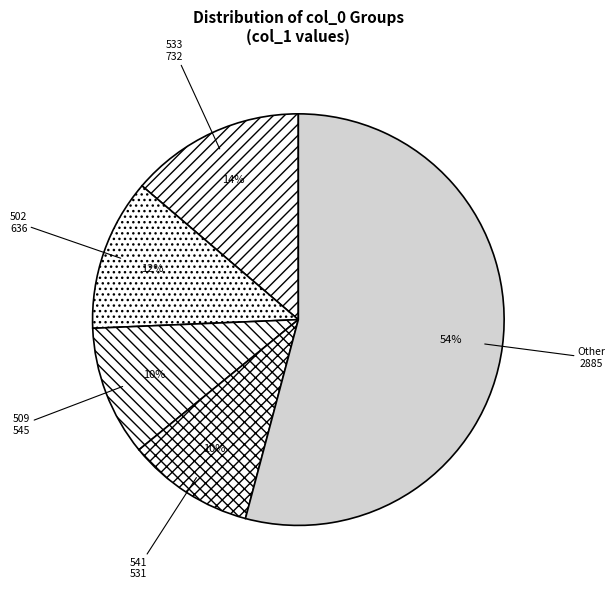

Is it true that 502 is 6% of the pie?

False